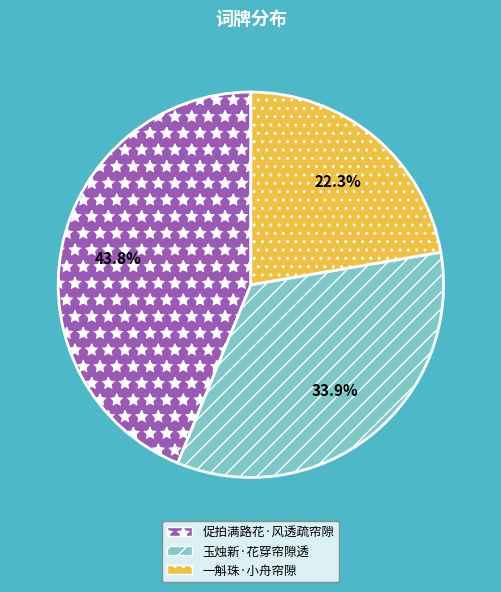

What portion of the pie excludes 促拍满路花·风透疏帘隙?

56.2%